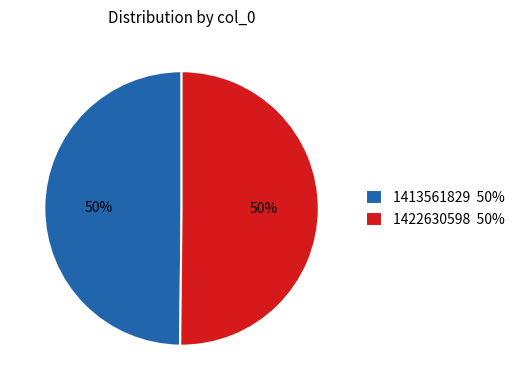

To the nearest percent, what is the combined percentage of 1422630598 50% and 1413561829 50%?

100%